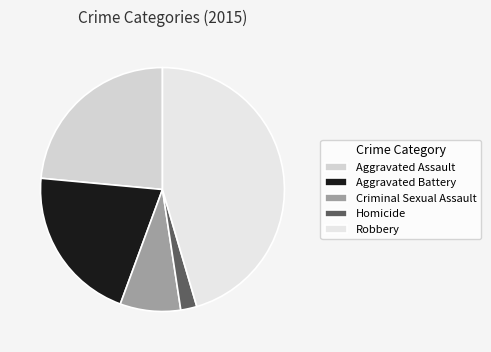

To the nearest percent, what is the average slice percentage?

20%